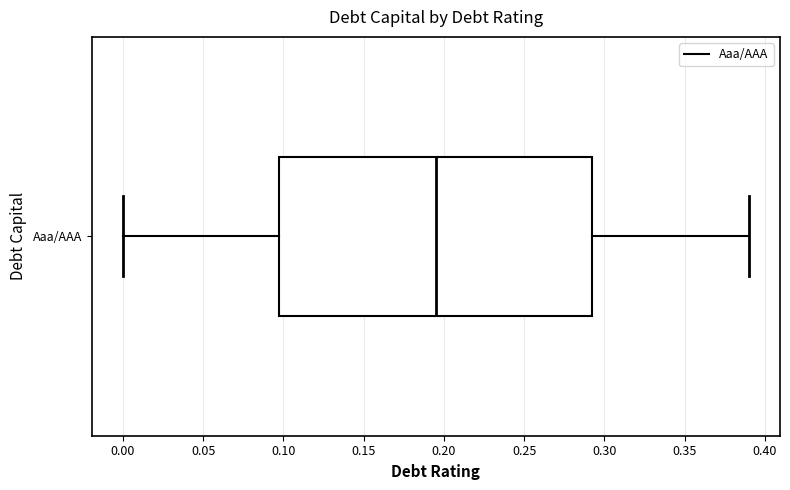

Read this box plot against the x-axis: the position of the median line, the range covered by the box, and the ends of both whiskers. The values are not printed on the chart, so give them approximately, as read against the axis.

median 0.195, box 0.100 to 0.295, whiskers 0.000 to 0.390